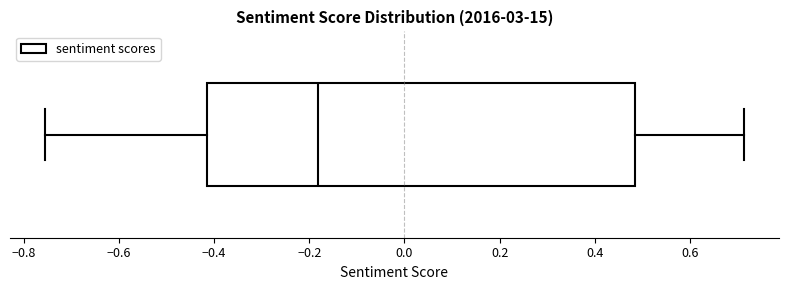

Read this box plot against the x-axis: the position of the median line, the range covered by the box, and the ends of both whiskers. The values are not printed on the chart, so give them approximately, as read against the axis.

median -0.18, box -0.42 to 0.48, whiskers -0.76 to 0.72